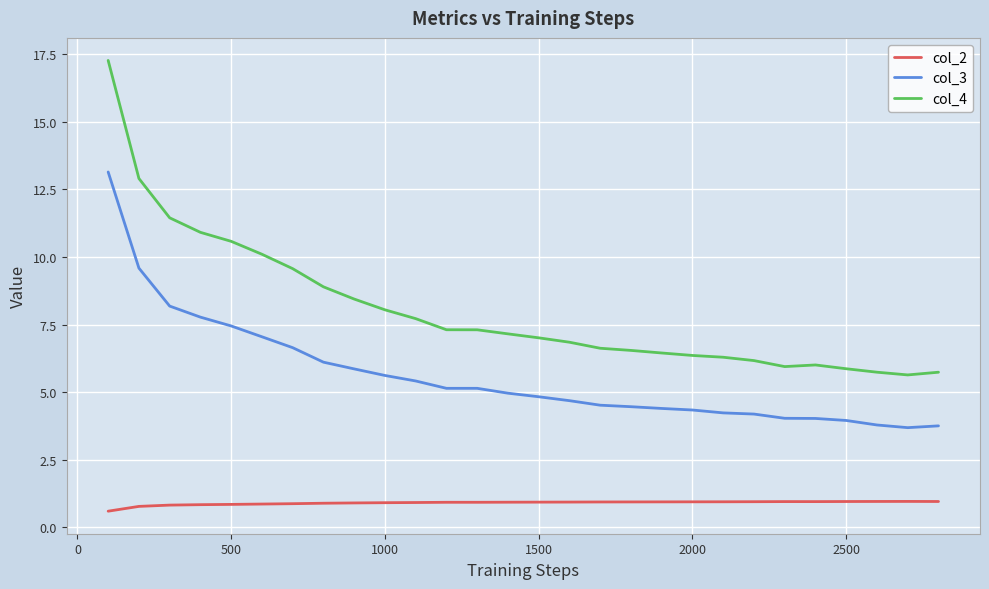

What is the highest value of the col_2 series?

1.0